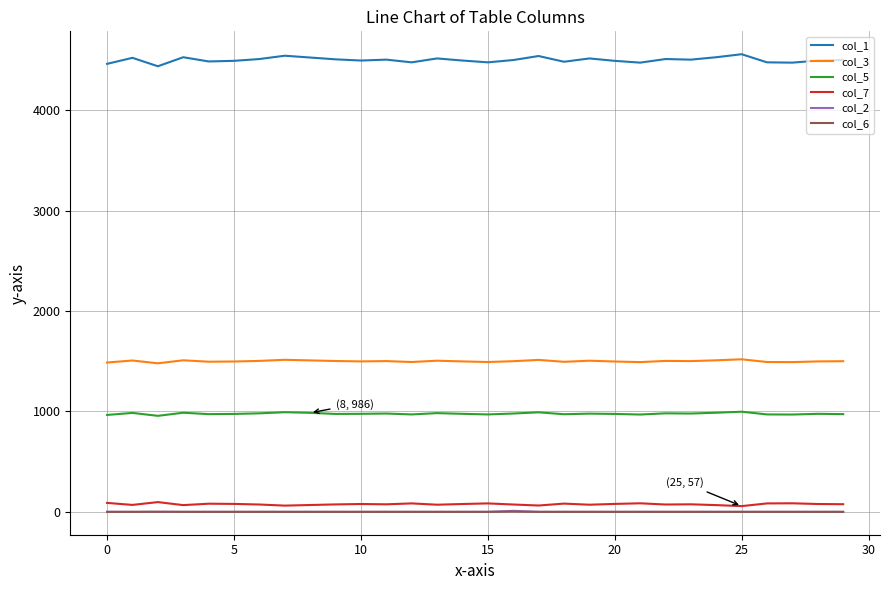

Is this an area chart (filled region under the line)?

No